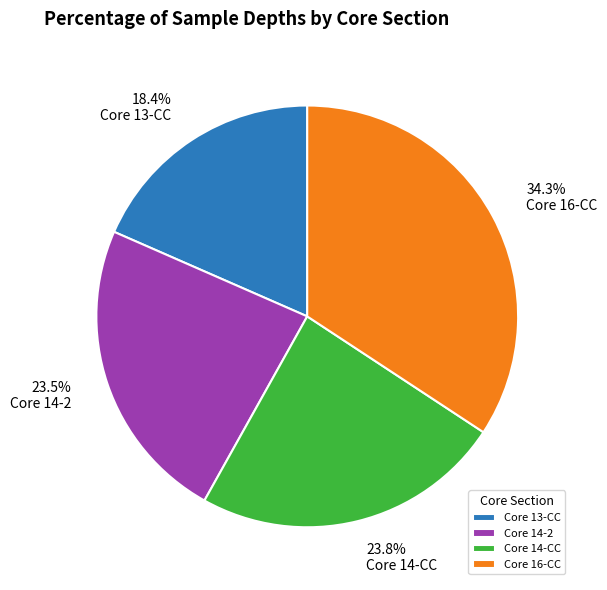

Which category has the smallest portion of the pie?

Core 13-CC